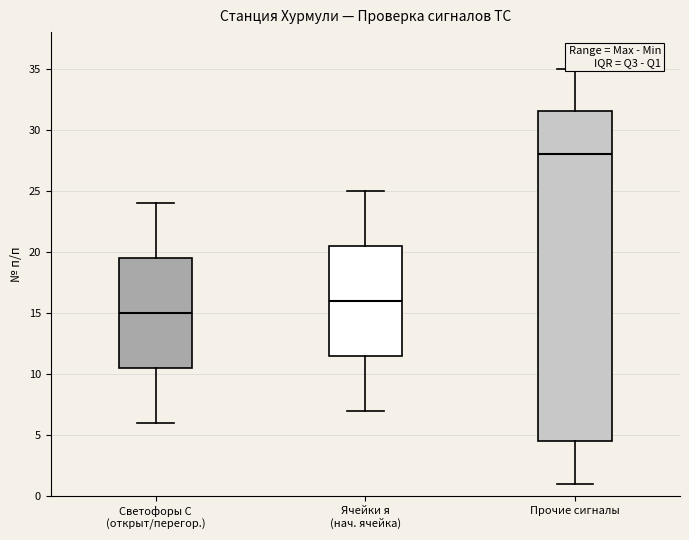

Reading left to right, read every box against the y-axis: the position of its median line, the range the box covers, and the ends of its whiskers. The values are not printed on the chart, so give them approximately, as read against the axis.

Светофоры С (открыт/перегор.): median 15.0, box 10.5 to 19.5, whiskers 6.0 to 24.0
Ячейки я (нач. ячейка): median 16.0, box 11.5 to 20.5, whiskers 7.0 to 25.0
Прочие сигналы: median 28.0, box 4.5 to 31.5, whiskers 1.0 to 35.0